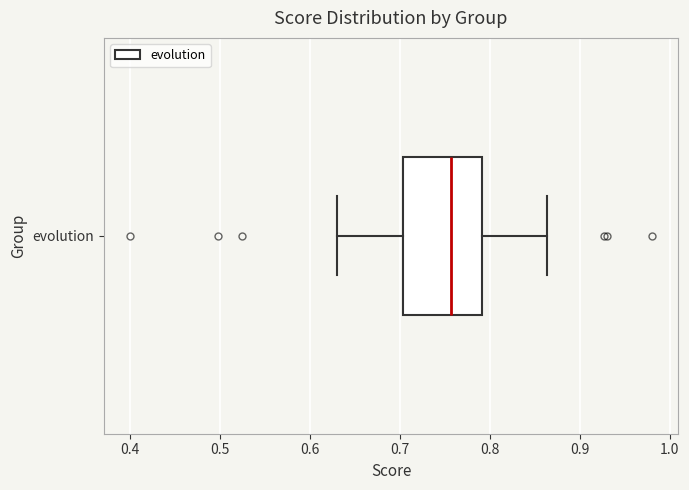

Where is the right edge of the box for evolution on the x-axis? The values are not printed on the chart, so give them approximately, as read against the axis.

0.79